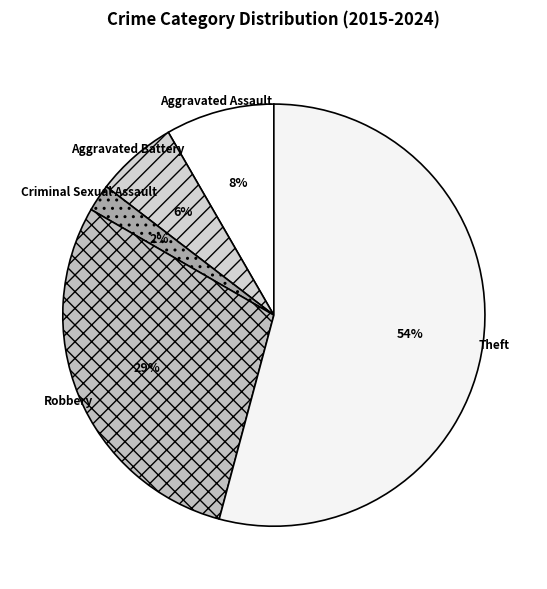

Count the number of slices in the pie.

5